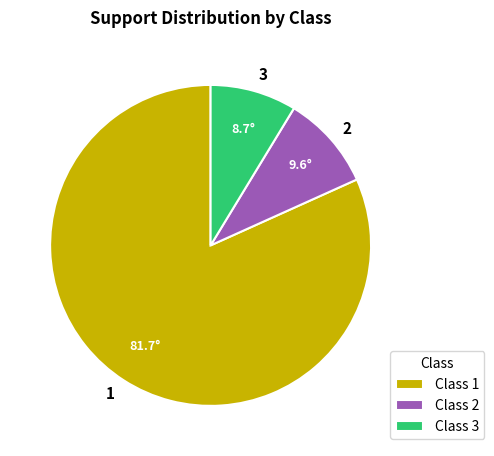

Count the number of slices in the pie.

3